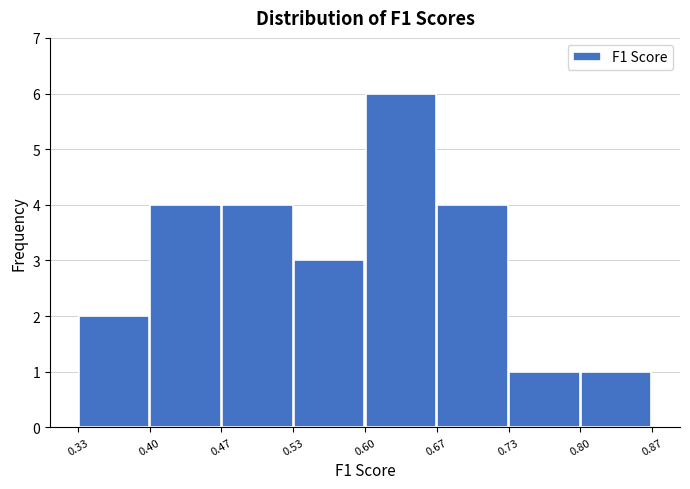

Reading left to right, transcribe this chart: for each bar, give the range it covers on the x-axis and its height. The values are not printed on the chart, so give them approximately, as read against the axis.

0.33 to 0.40: 2
0.40 to 0.47: 4
0.47 to 0.53: 4
0.53 to 0.60: 3
0.60 to 0.67: 6
0.67 to 0.73: 4
0.73 to 0.80: 1
0.80 to 0.87: 1